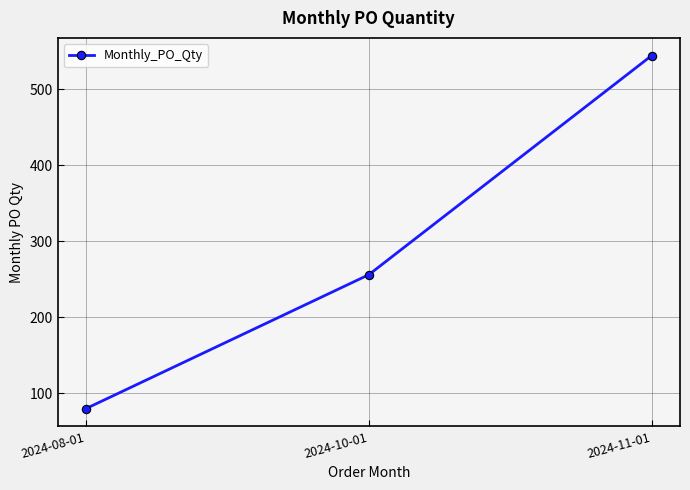

What is the smallest value displayed?

80